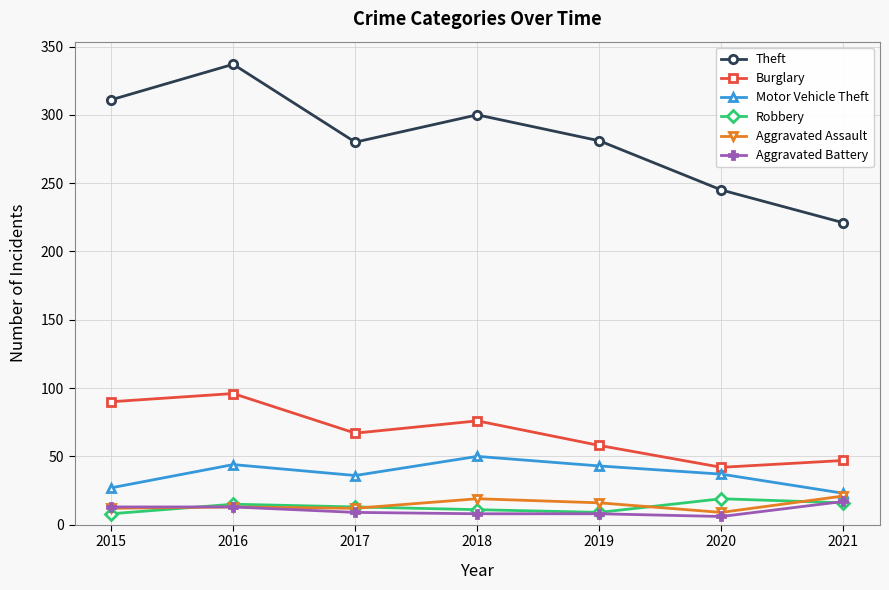

True or false: Burglary has more than 2 points higher than both neighbors.

False